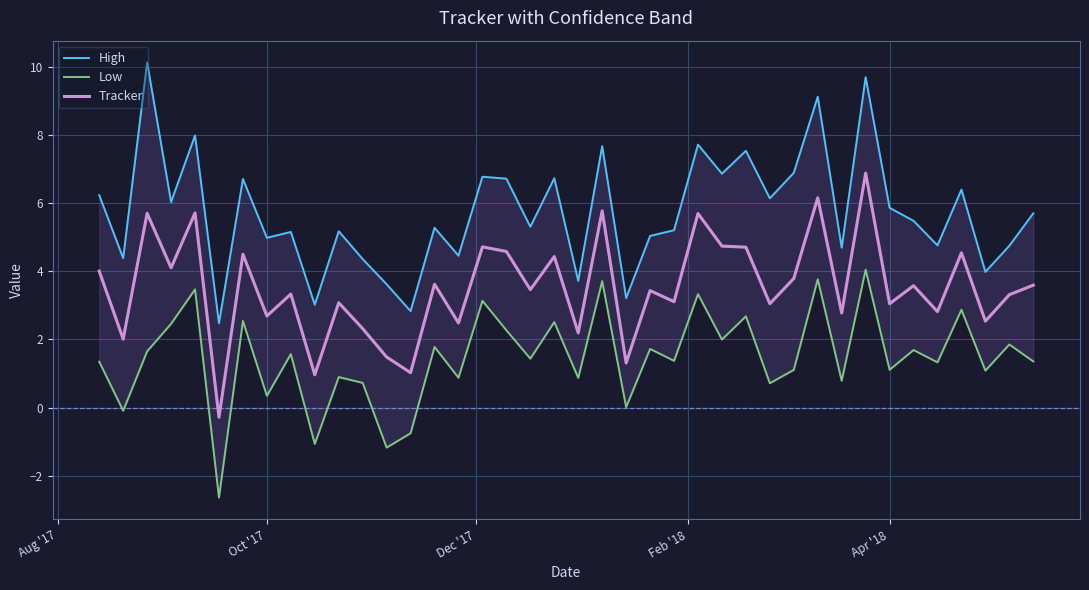

What is the maximum value for Tracker?

6.9